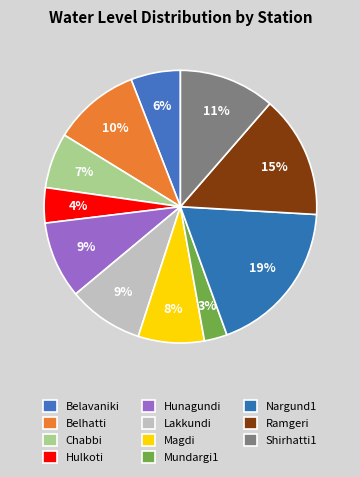

How many slices are in this pie chart?

11